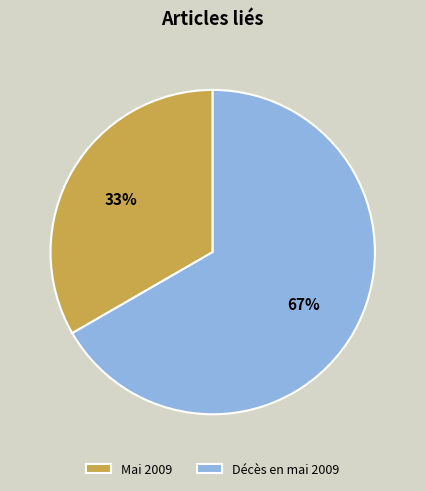

To the nearest percent, what is the combined percentage of Décès en mai 2009 and Mai 2009?

100%